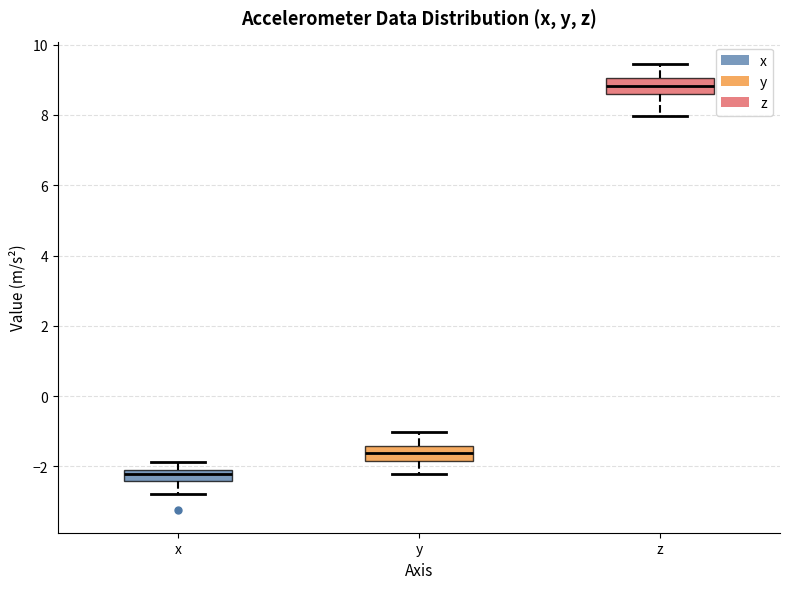

Which box has the lowest median line?

x